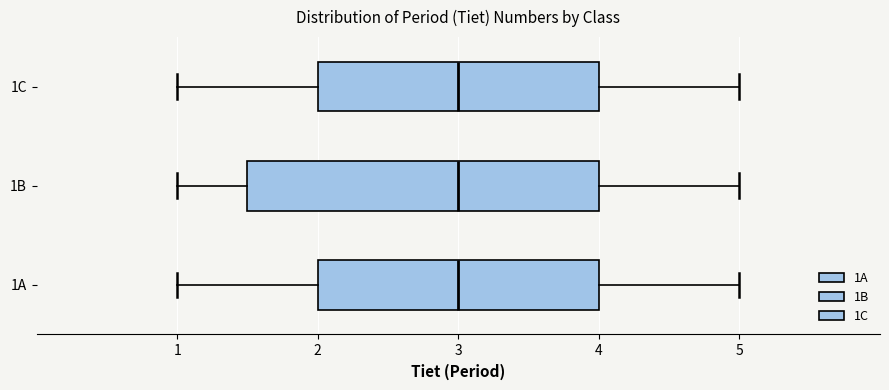

Where is the left edge of the box for 1C on the x-axis? The values are not printed on the chart, so give them approximately, as read against the axis.

2.0